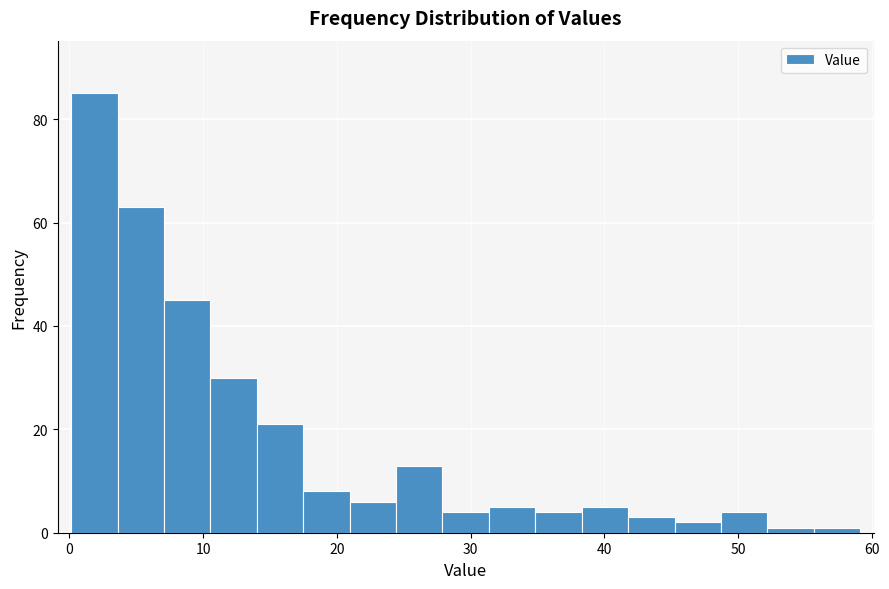

Around what value on the x-axis is the tallest bar? Give the approximate position of its centre, as read against the axis.

2